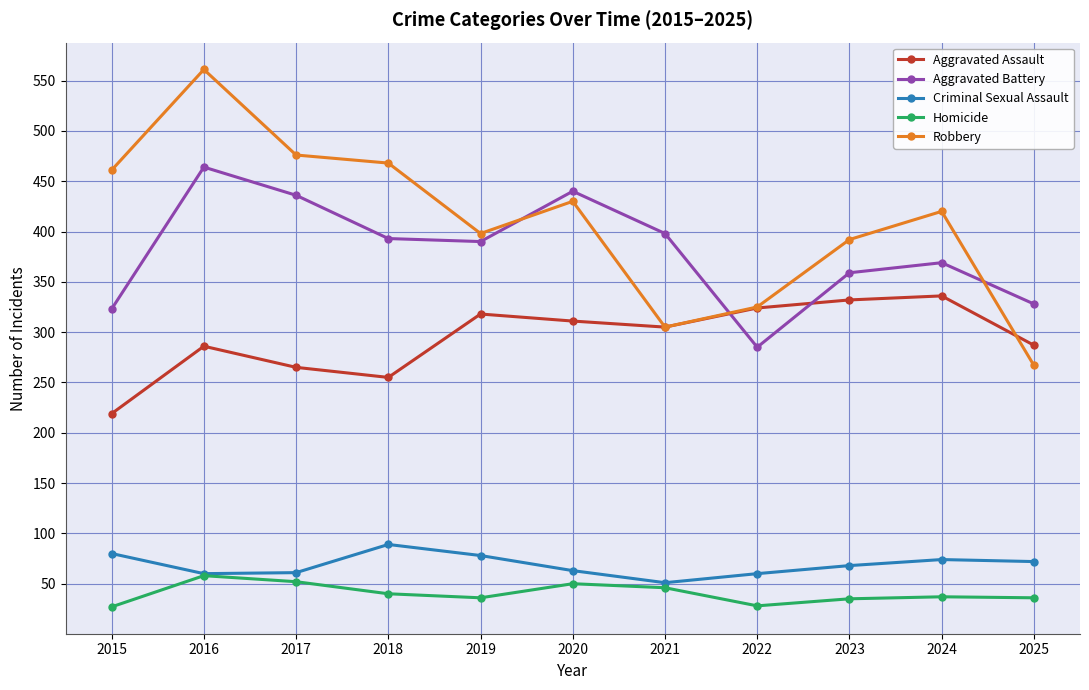

What is the sum of all Criminal Sexual Assault values?

756